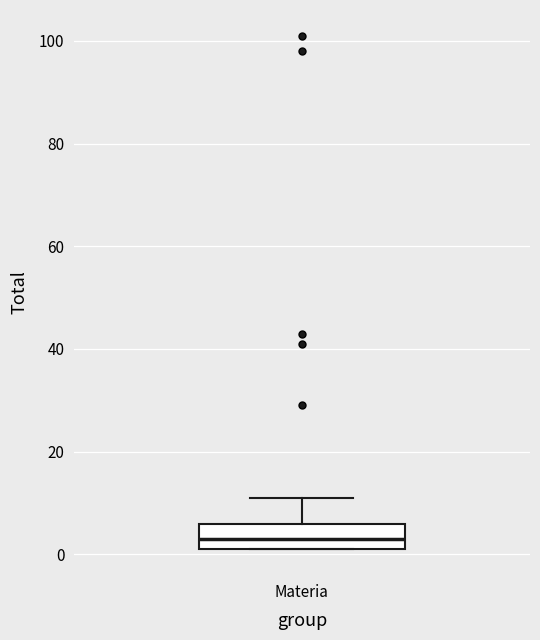

Transcribe this box plot: give where the median line is, the range the box spans, and where the two whiskers end, as read against the y-axis. The values are not printed on the chart, so give them approximately, as read against the axis.

median 4, box 2 to 6, whiskers 2 to 12